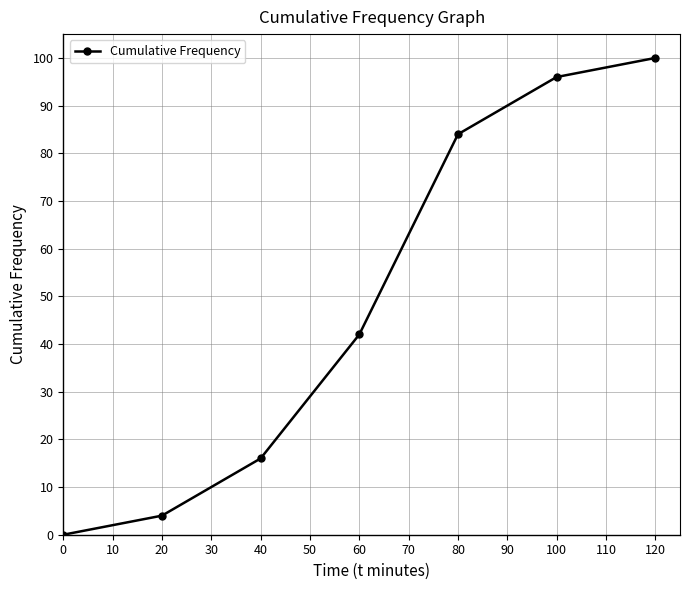

What is the change in value from 40 to 60?

+26